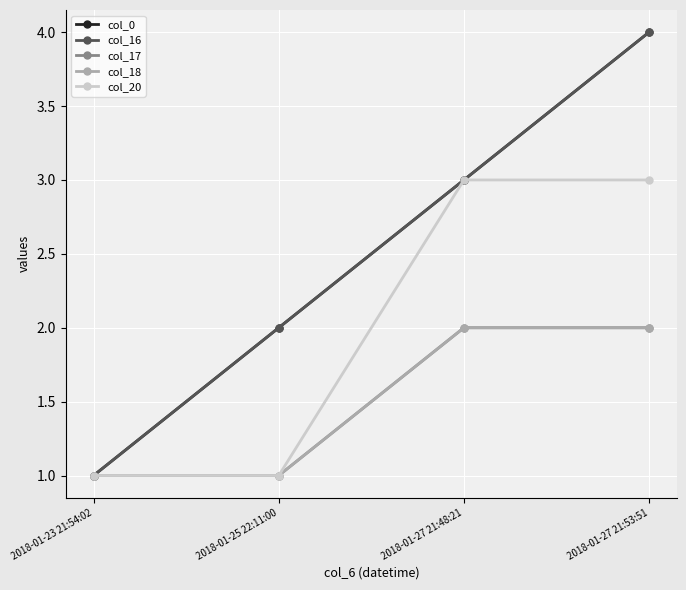

What is the greatest value displayed?

4